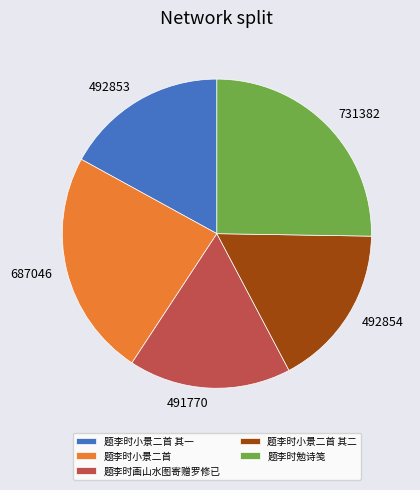

Is it true that 题李时小景二首 其一 is 17% of the pie?

True